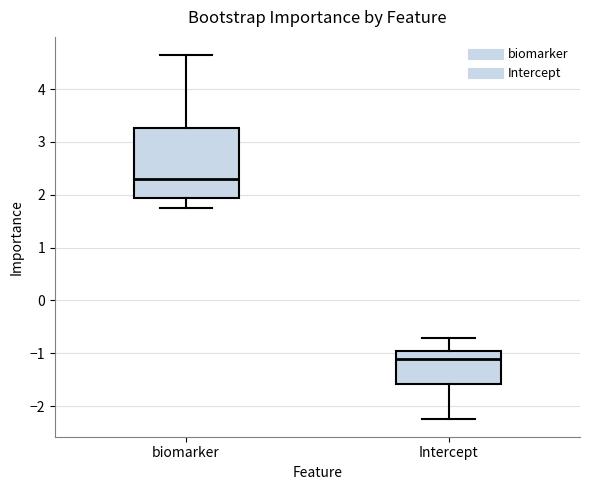

Reading left to right, transcribe this box plot: for each box, give where its median line is, the range the box spans, and where its two whiskers end, as read against the y-axis. The values are not printed on the chart, so give them approximately, as read against the axis.

biomarker: median 2.3, box 1.9 to 3.3, whiskers 1.8 to 4.6
Intercept: median -1.1, box -1.6 to -1.0, whiskers -2.2 to -0.7